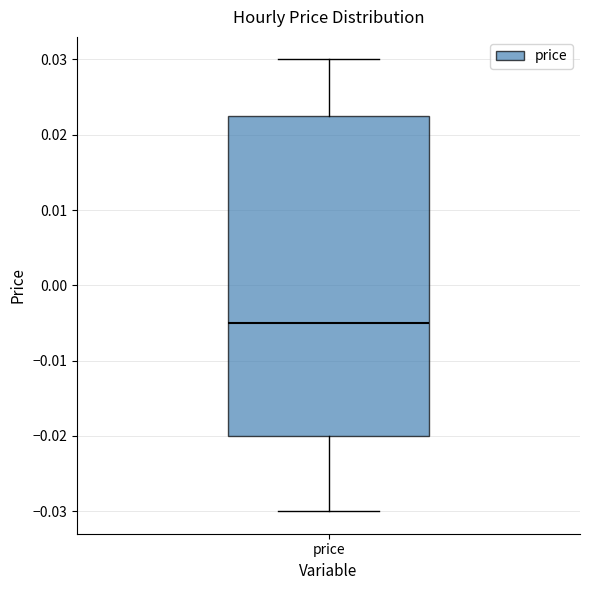

Where does the median line of the box for price sit on the y-axis? The values are not printed on the chart, so give them approximately, as read against the axis.

-0.005